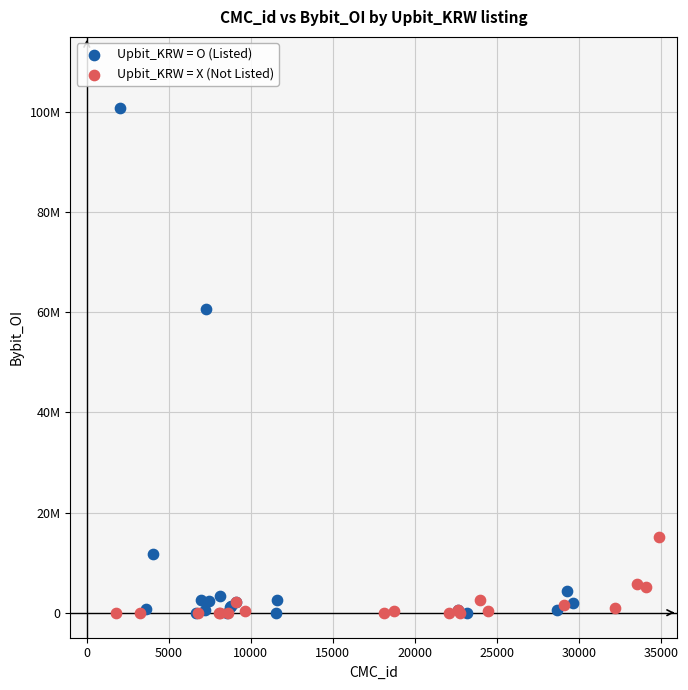

What are all the series names shown in the legend?

Upbit_KRW = O (Listed), Upbit_KRW = X (Not Listed)